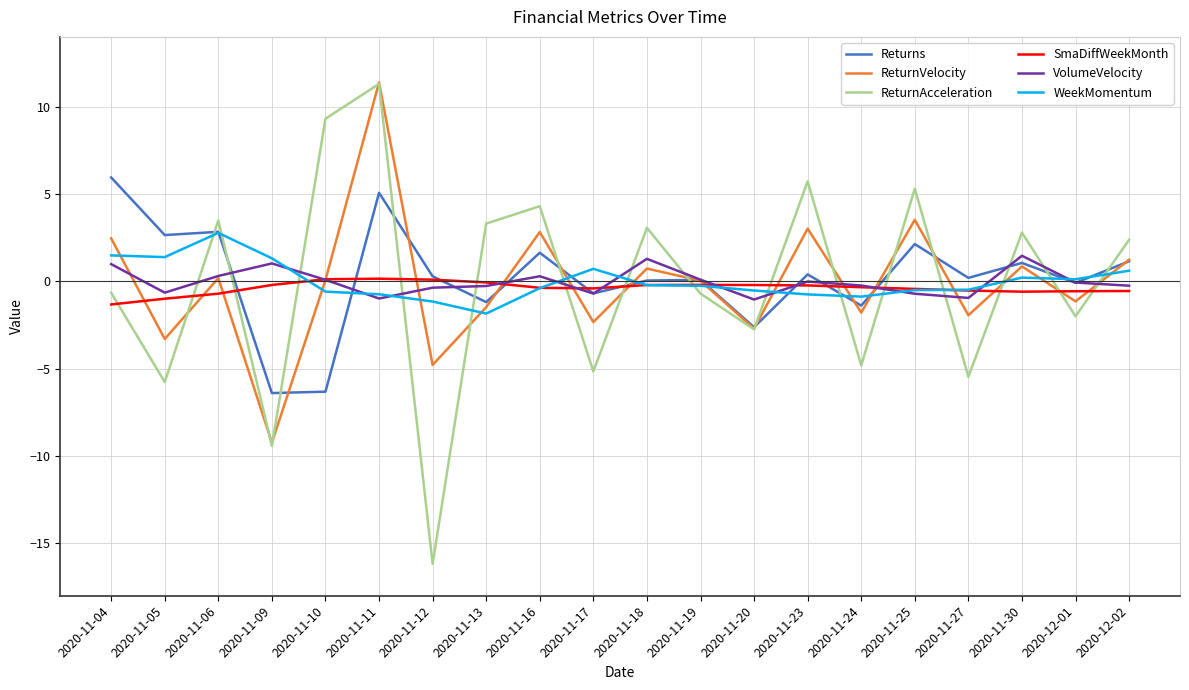

Which series changed the most between 2020-11-11 and 2020-11-30?

ReturnVelocity